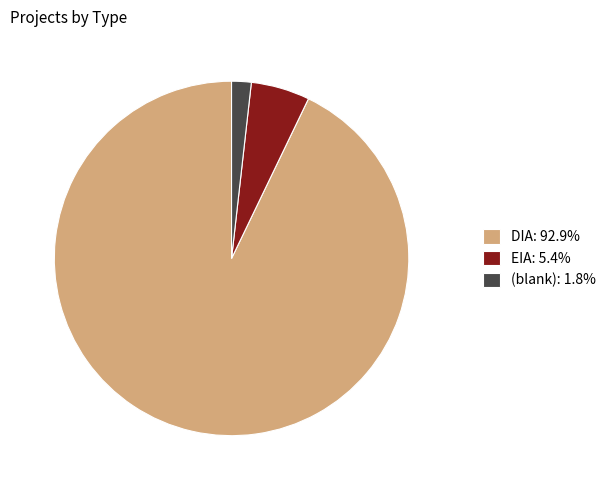

Do EIA: 5.4% and DIA: 92.9% together represent more than half of the pie?

Yes